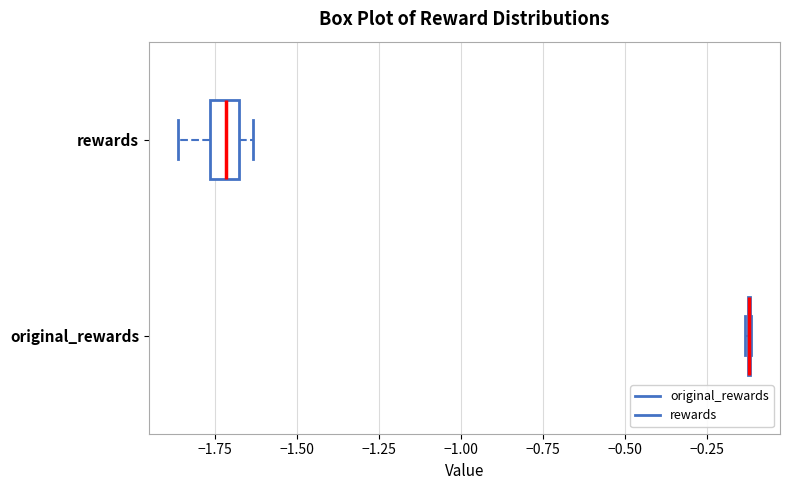

Reading bottom to top, read every box against the x-axis: the position of its median line, the range the box covers, and the ends of its whiskers. The values are not printed on the chart, so give them approximately, as read against the axis.

original_rewards: box collapsed to a line at -0.10, whiskers -0.15 to -0.10
rewards: median -1.70 (inside the box), box -1.75 to -1.70, whiskers -1.85 to -1.65